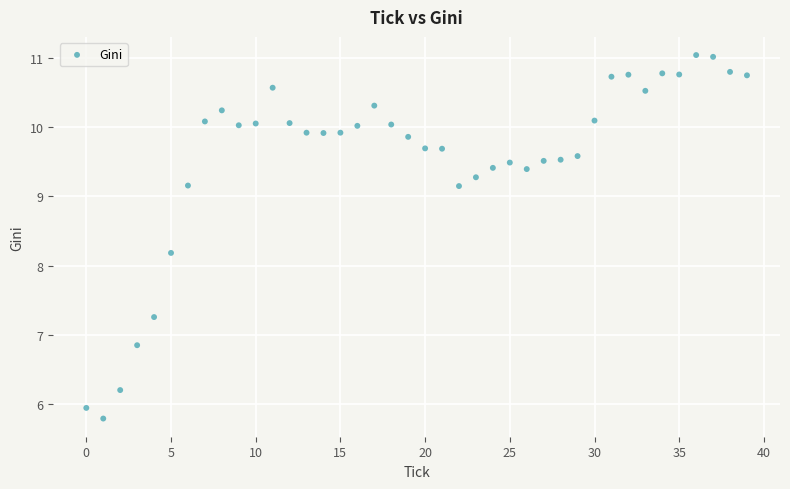

What is the range of Y values (max minus min)?

5.2